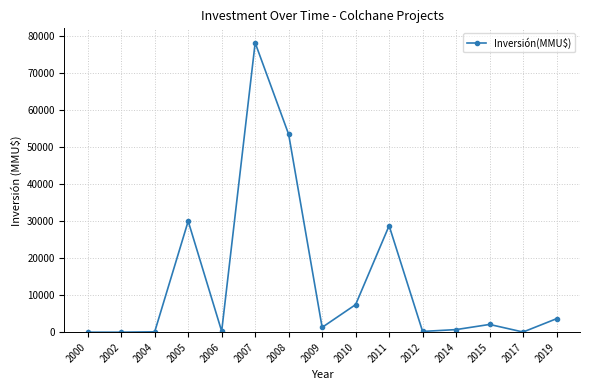

What is the approximate value at 2015, to the nearest 100?

2100